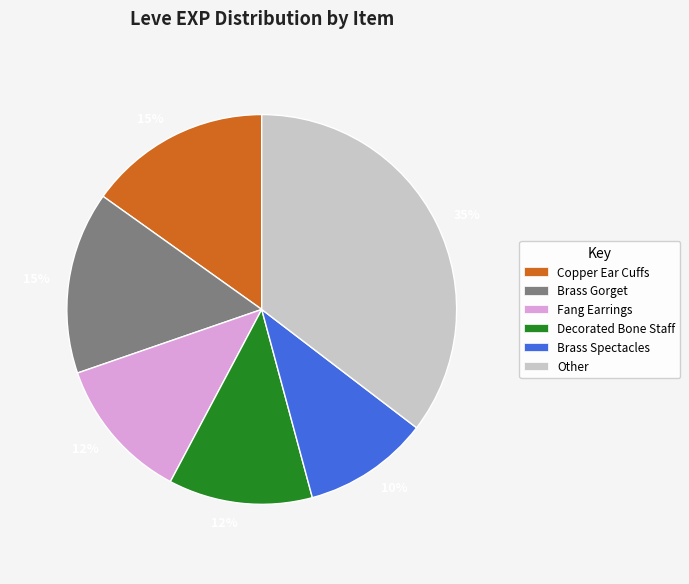

Does Brass Spectacles represent more than half of the total?

No